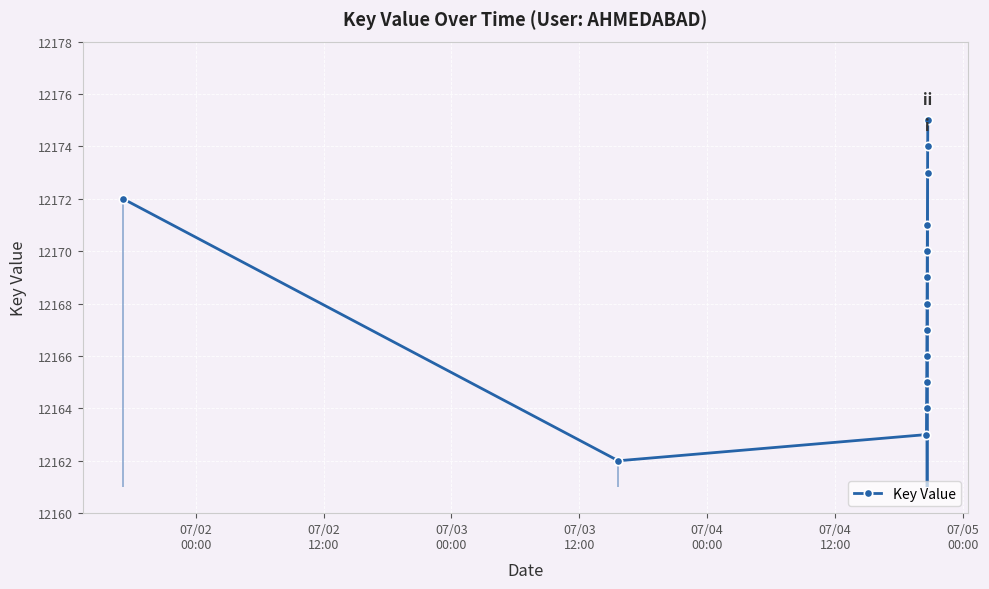

What is the difference between the maximum and minimum values?

13